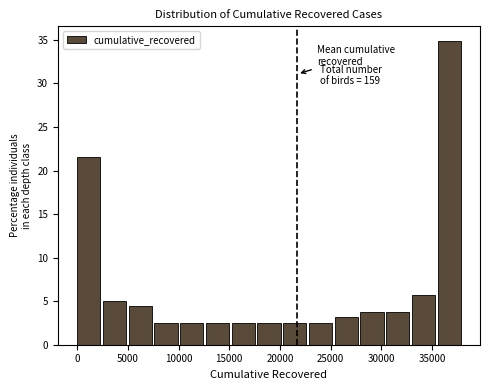

Over which range of the x-axis is the bar tallest?

35500 to 38000